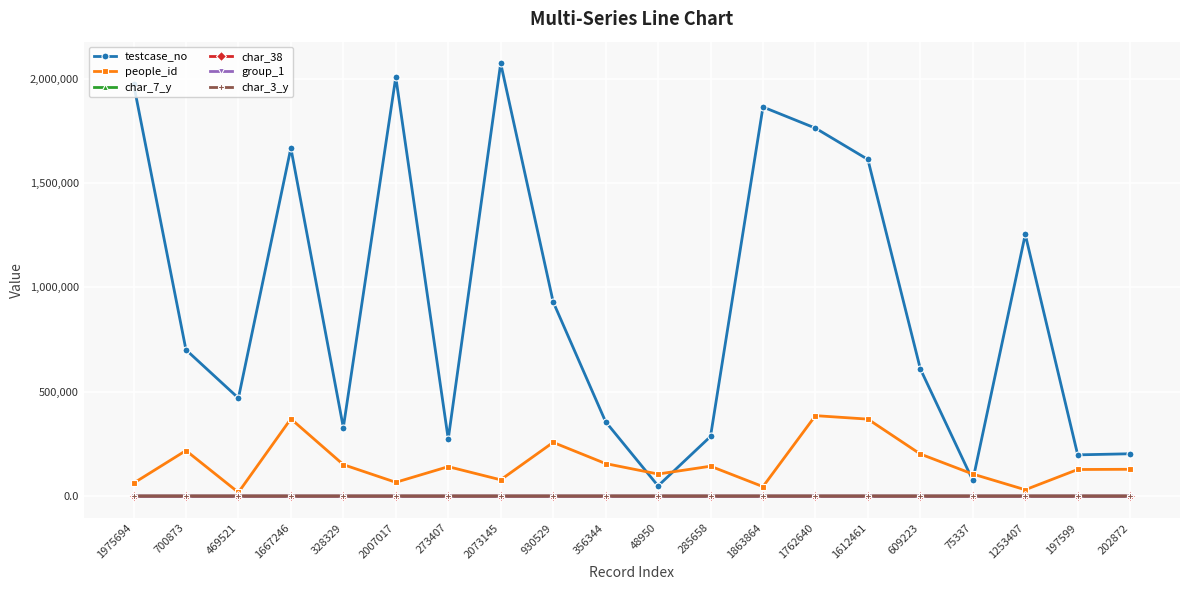

Is this an area chart (filled region under the line)?

No